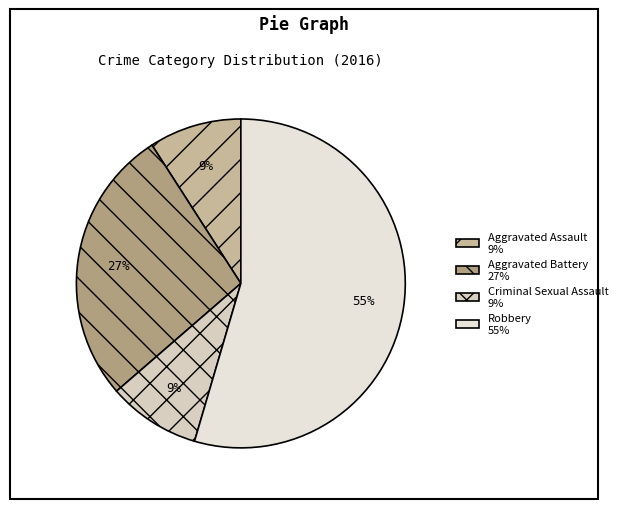

Count the number of slices in the pie.

4